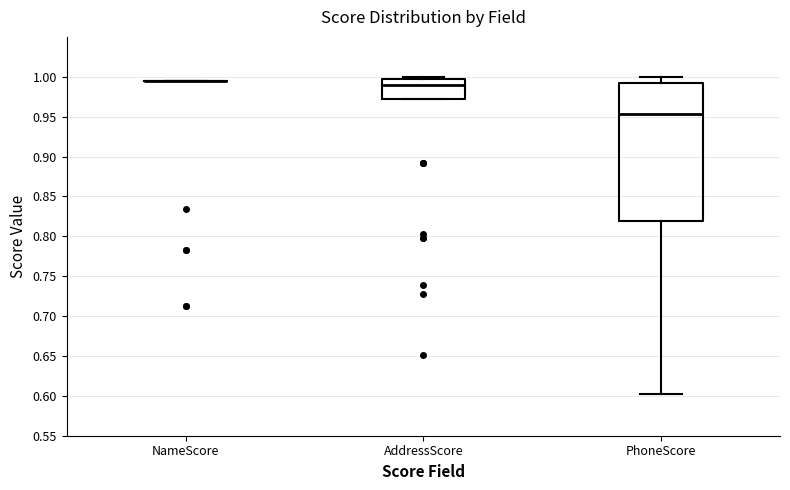

Where is the lower edge of the box for PhoneScore on the y-axis? The values are not printed on the chart, so give them approximately, as read against the axis.

0.820